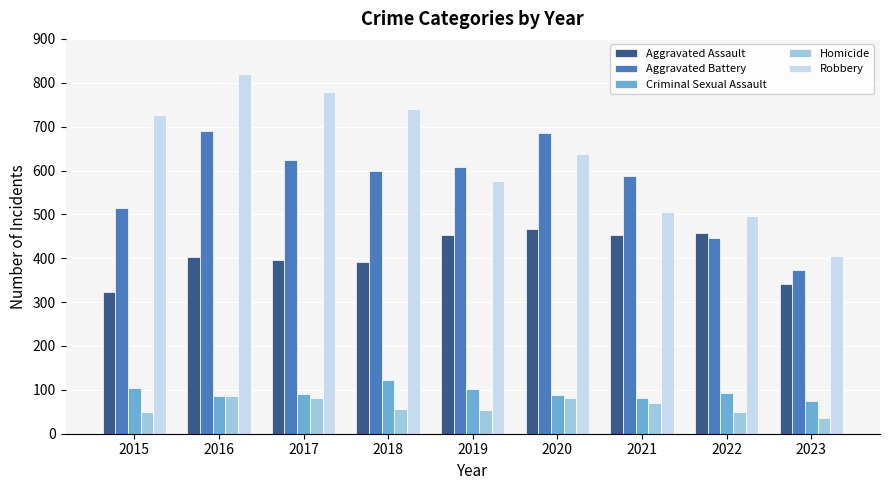

What are all the series names shown in the legend?

Aggravated Assault, Aggravated Battery, Criminal Sexual Assault, Homicide, Robbery